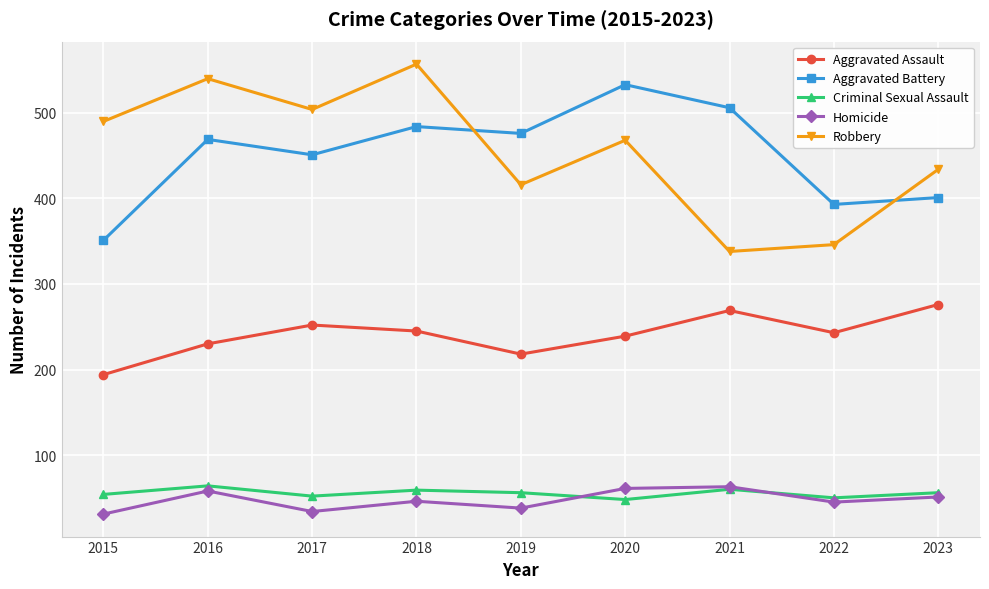

True or false: Aggravated Battery and Homicide intersect in this chart.

False